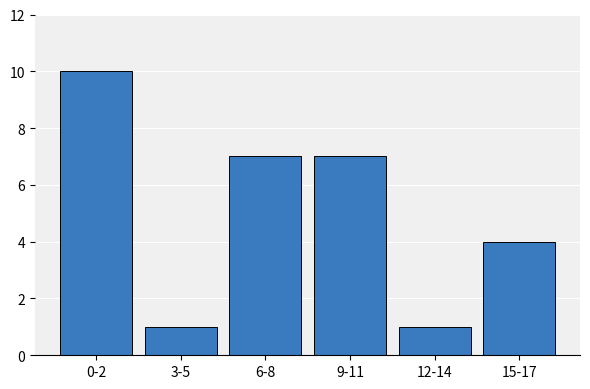

Reading right to left, what are all the values shown in this chart?

15-17=4	12-14=1	9-11=7	6-8=7	3-5=1	0-2=10